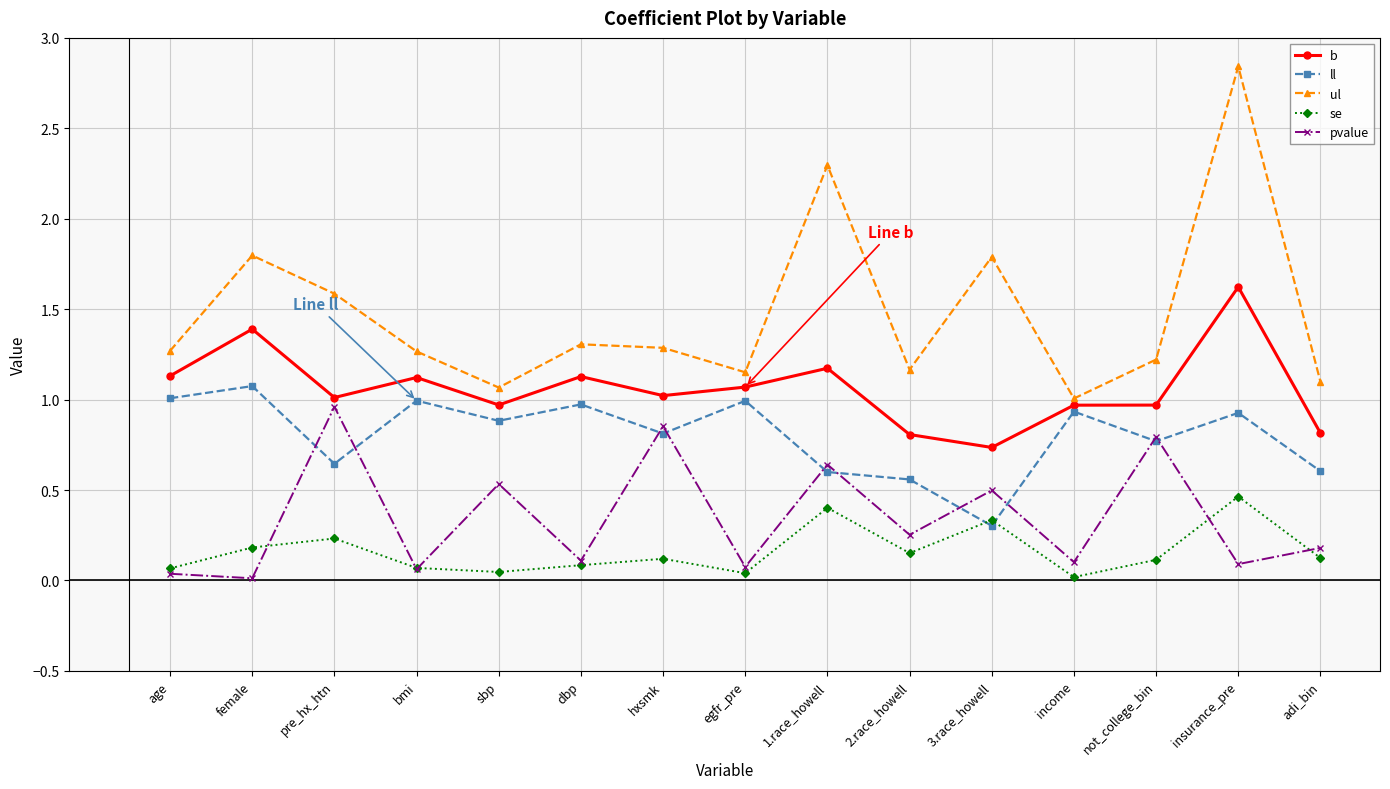

Where do ll and pvalue first cross each other?

female and pre_hx_htn